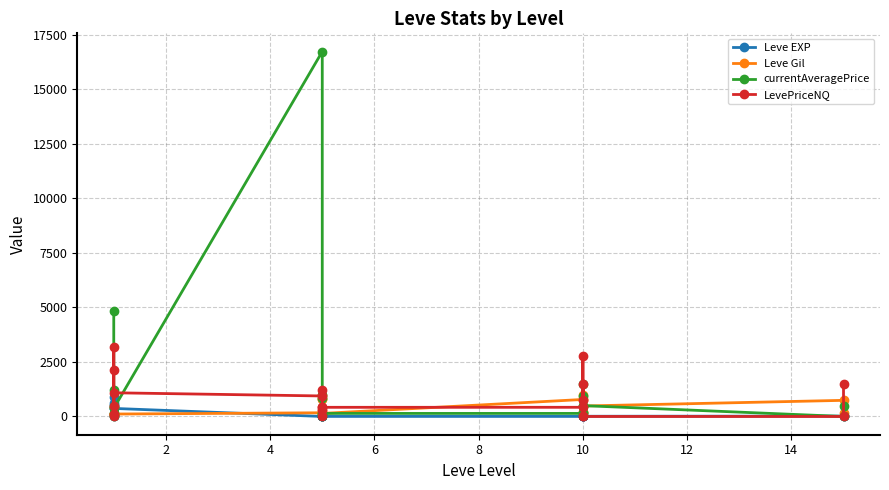

Is the value of Leve EXP at 18 greater than the value of Leve Gil at 14?

No